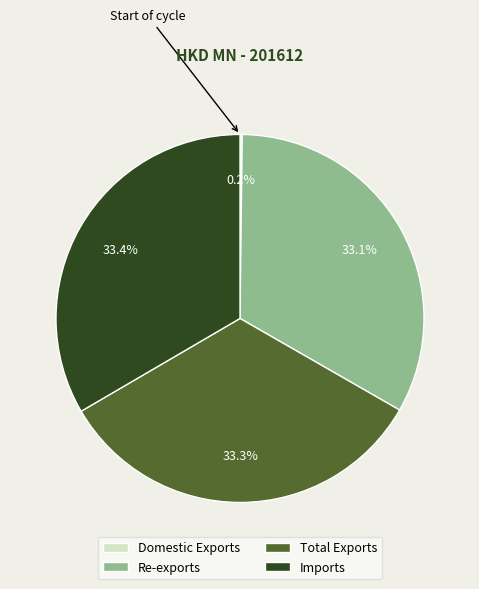

What percentage do Re-exports and Imports together represent?

66.5%